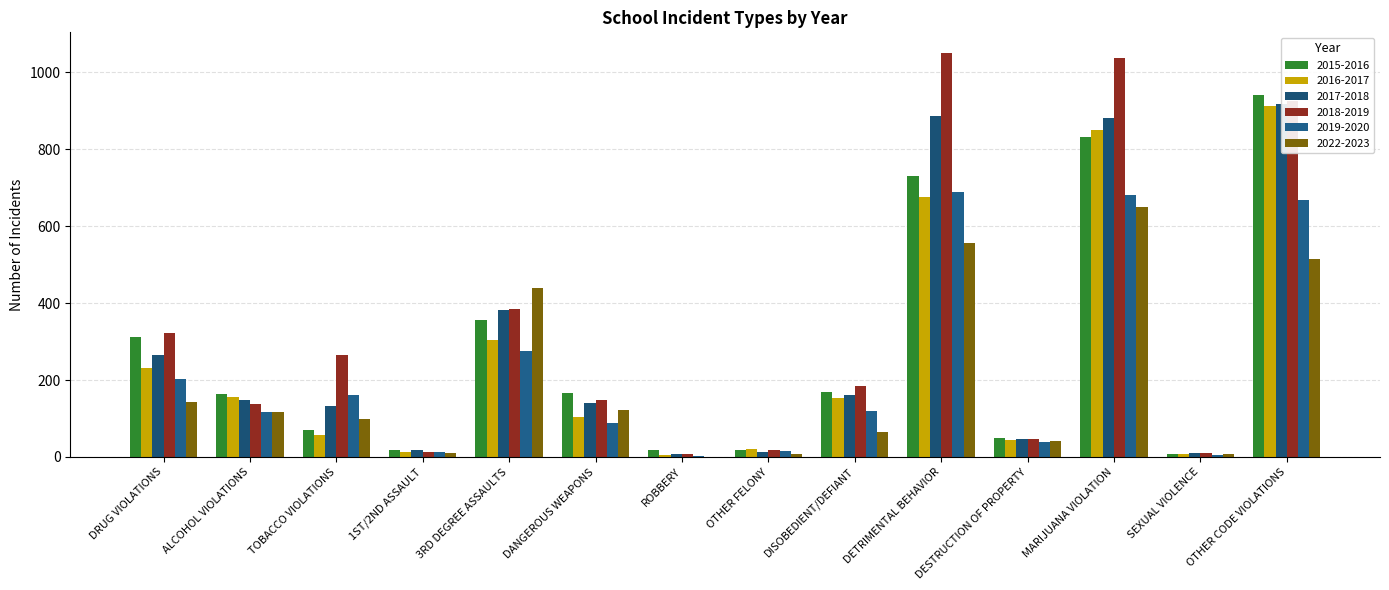

What is the greatest value displayed?

1051